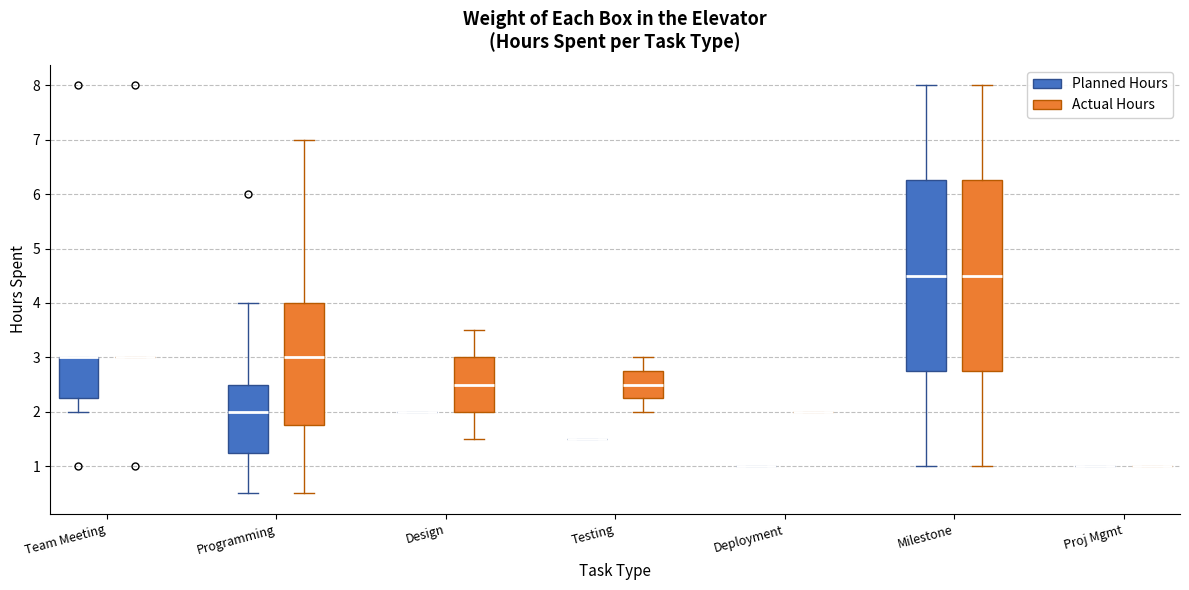

Where does the upper whisker of the box for Programming (Planned Hours) end on the y-axis? The values are not printed on the chart, so give them approximately, as read against the axis.

4.0